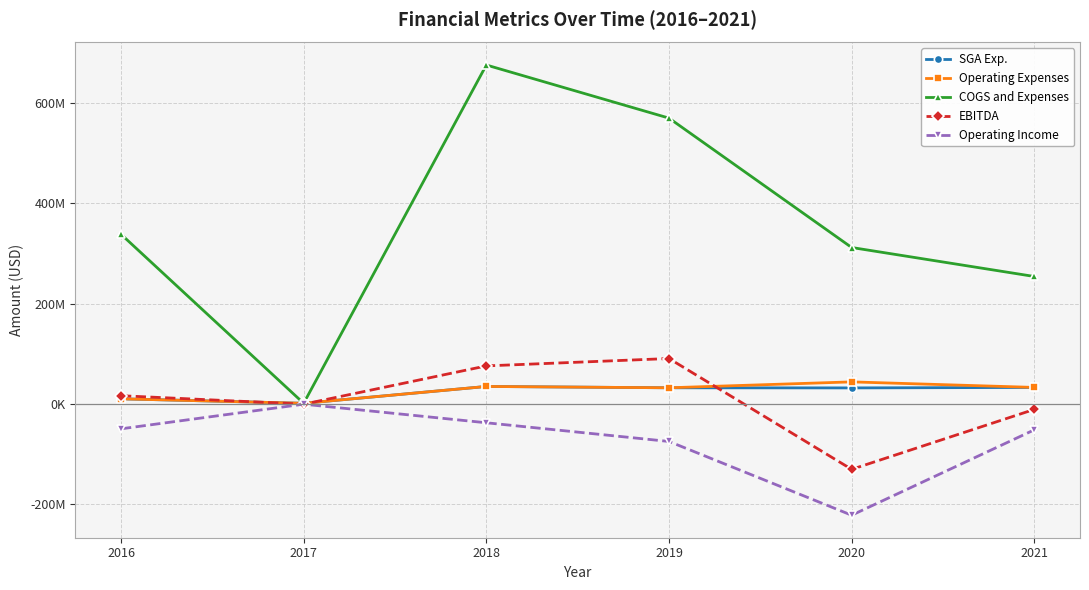

Is this an area chart (filled region under the line)?

No